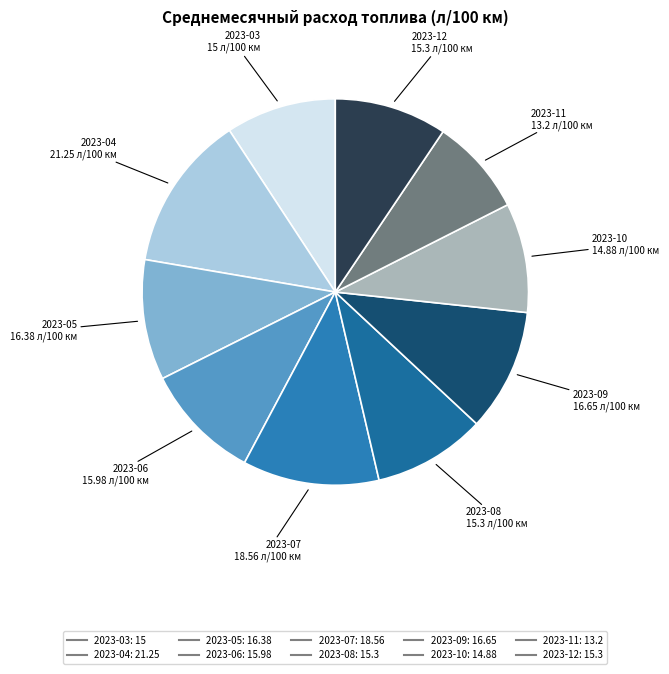

Which slice is the smallest?

2023-11